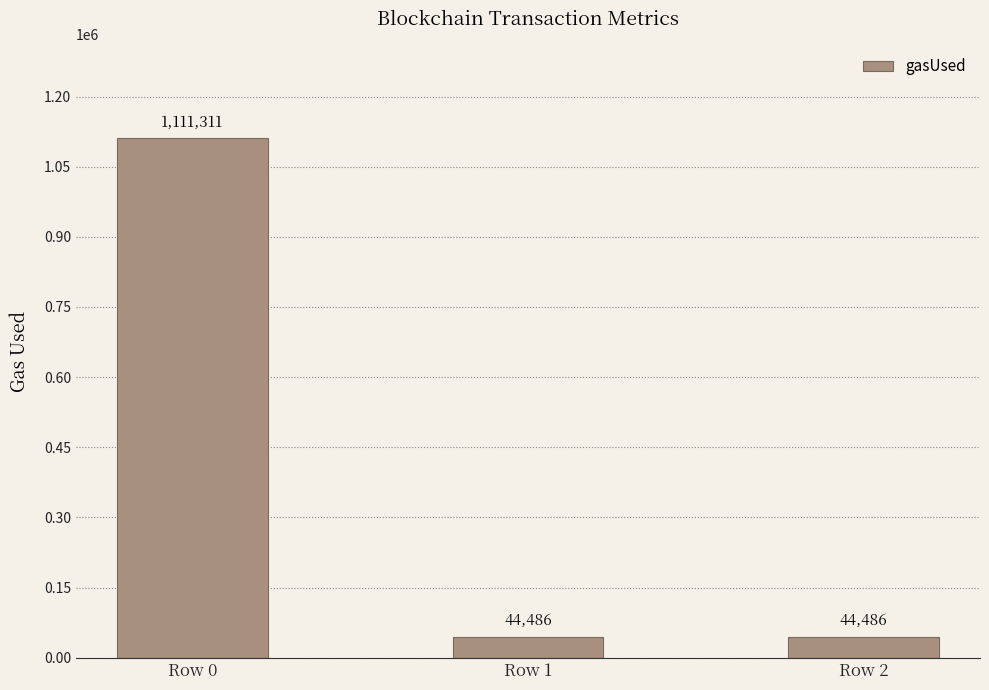

What is the greatest value displayed?

1111311